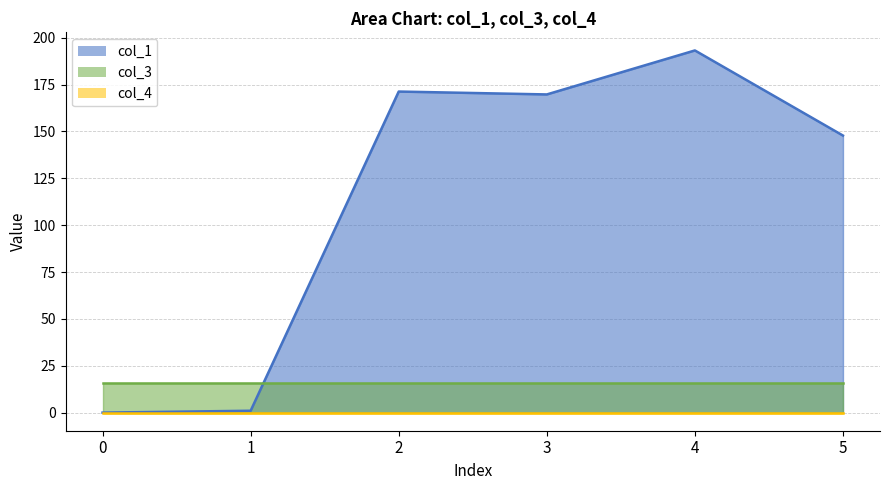

What is the spread (max minus min) of values at 2?

171.3